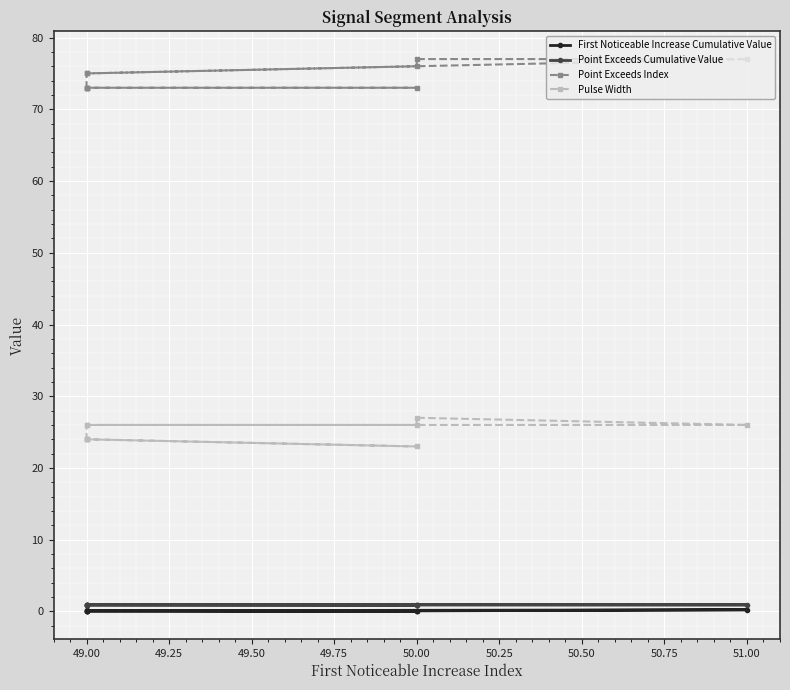

True or false: First Noticeable Increase Cumulative Value and Point Exceeds Cumulative Value cross at least once.

False